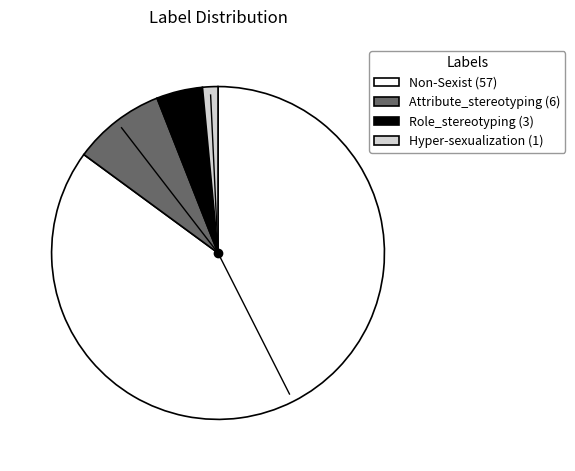

Is it true that Role_stereotyping (3) is 4% of the pie?

True